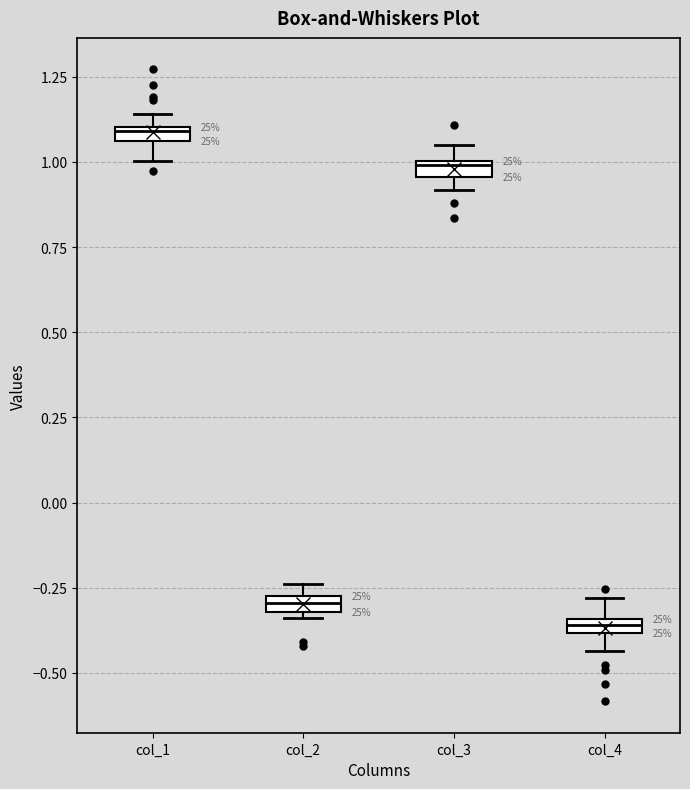

Where is the lower edge of the box for col_2 on the y-axis? The values are not printed on the chart, so give them approximately, as read against the axis.

-0.30